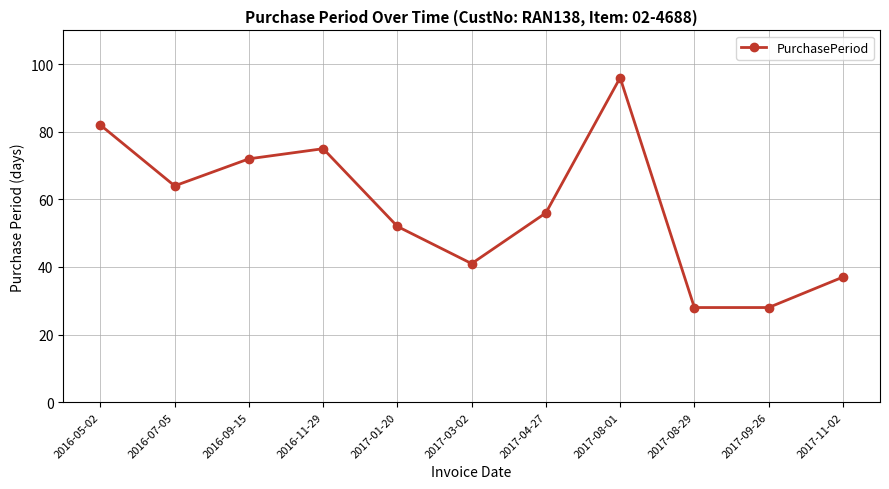

How many series are shown in this chart?

1